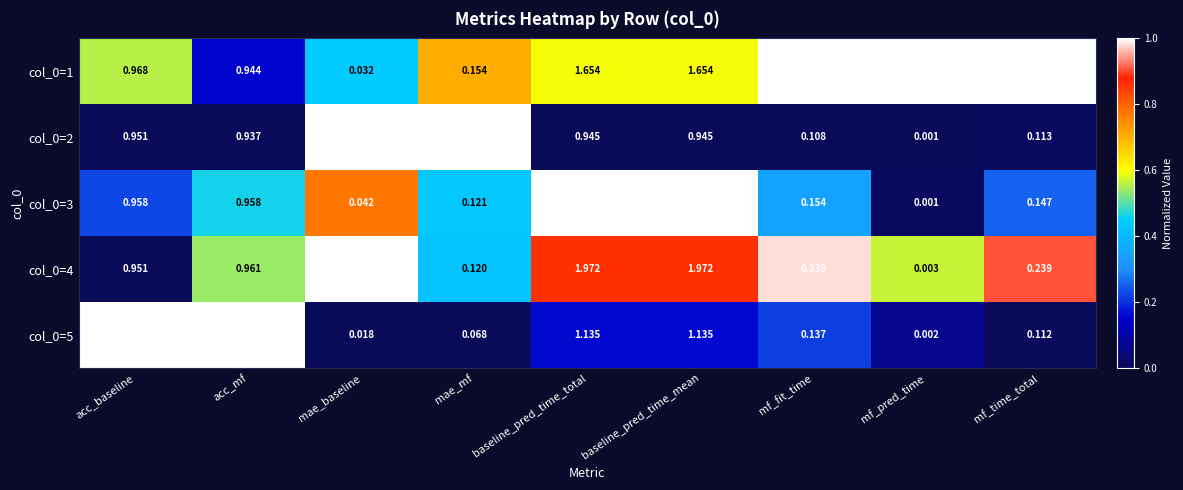

Which category has the lowest value across all series?

mf_pred_time